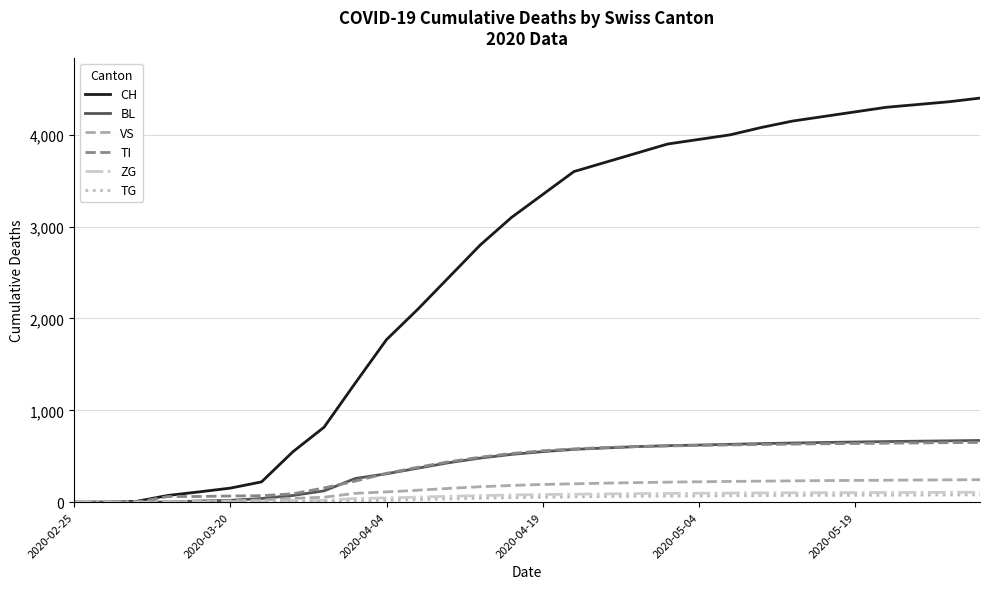

What is the sum of all TI values?

12204